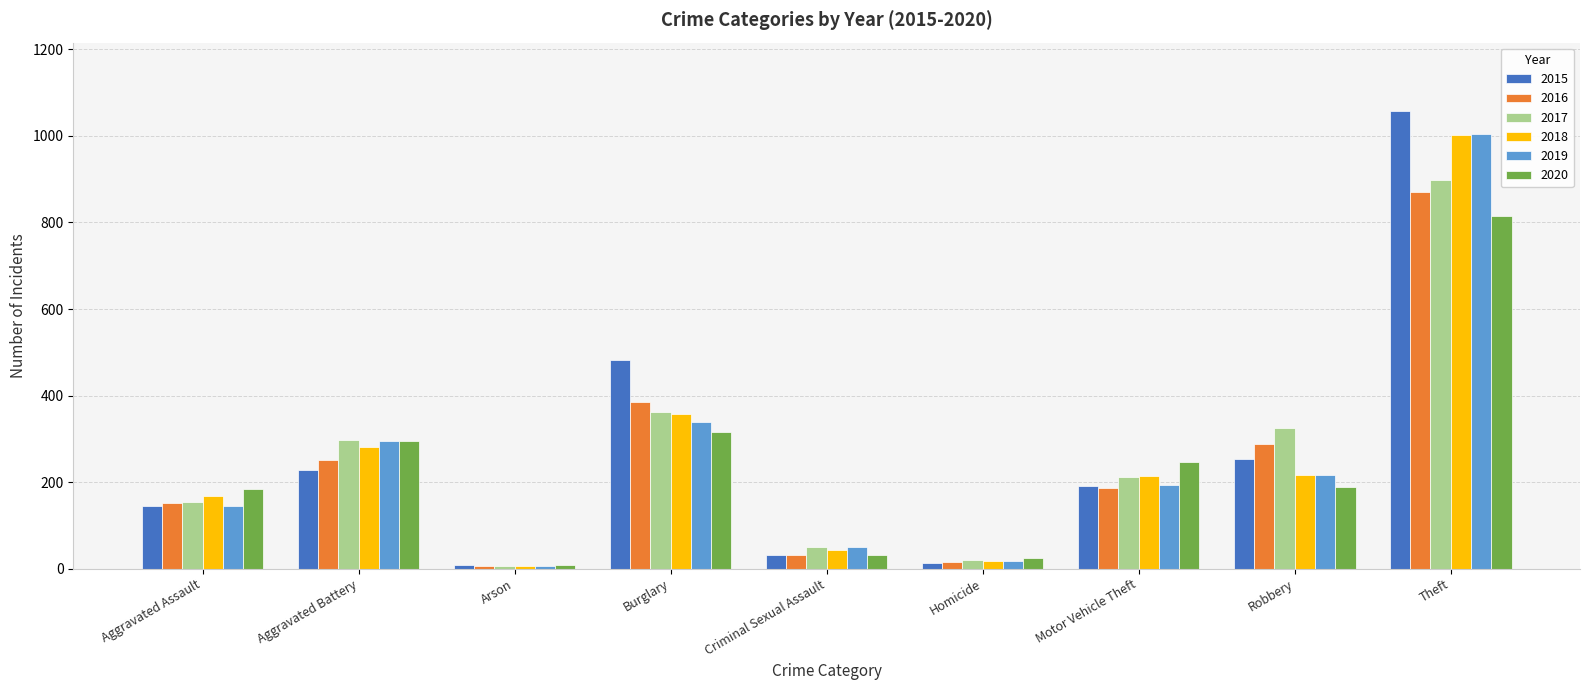

Is the value of 2019 at Aggravated Battery greater than the value of 2018 at Theft?

No